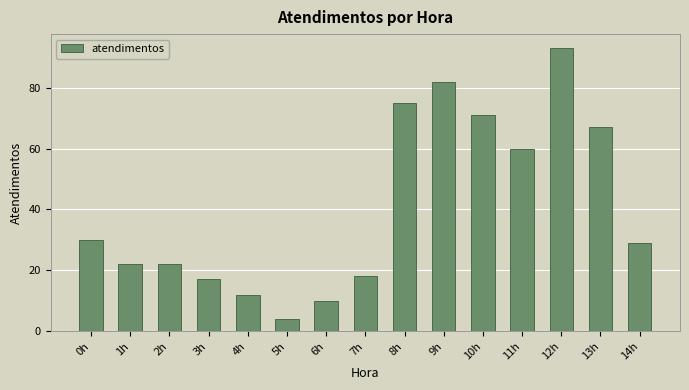

What is the difference between the second highest and second lowest values?

72